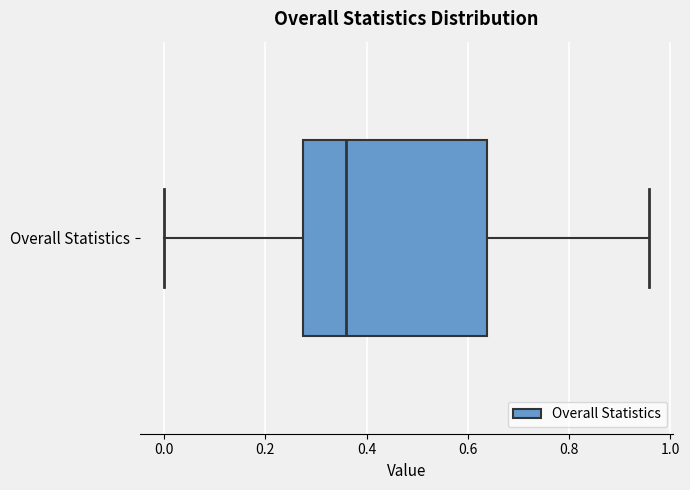

Read this box plot against the x-axis: the position of the median line, the range covered by the box, and the ends of both whiskers. The values are not printed on the chart, so give them approximately, as read against the axis.

median 0.36, box 0.28 to 0.64, whiskers 0.00 to 0.96